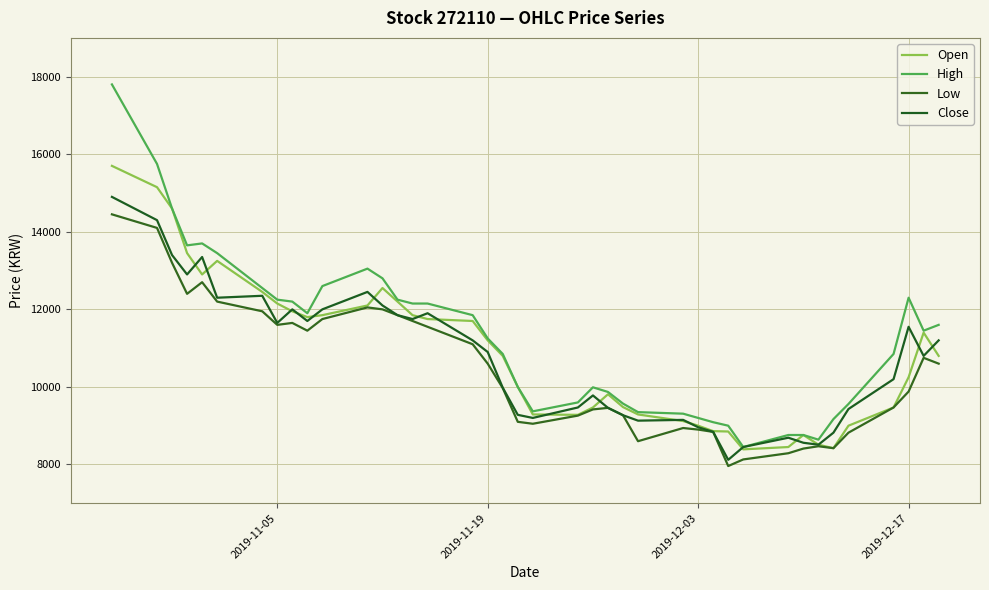

How many values in the High series are below 11450?

20